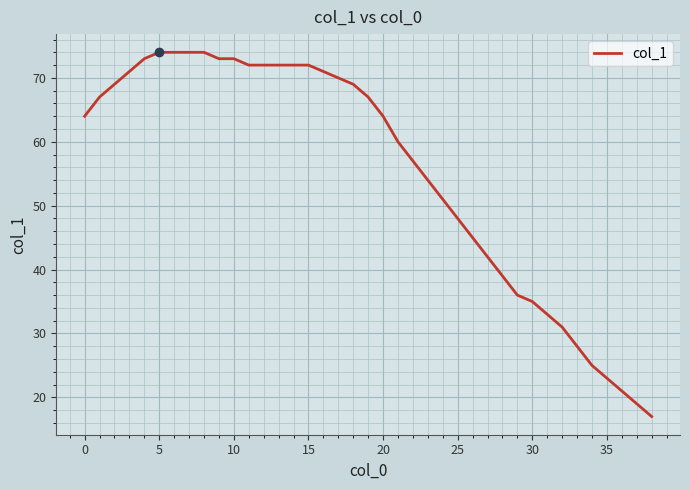

What is the minimum value shown in the chart?

17